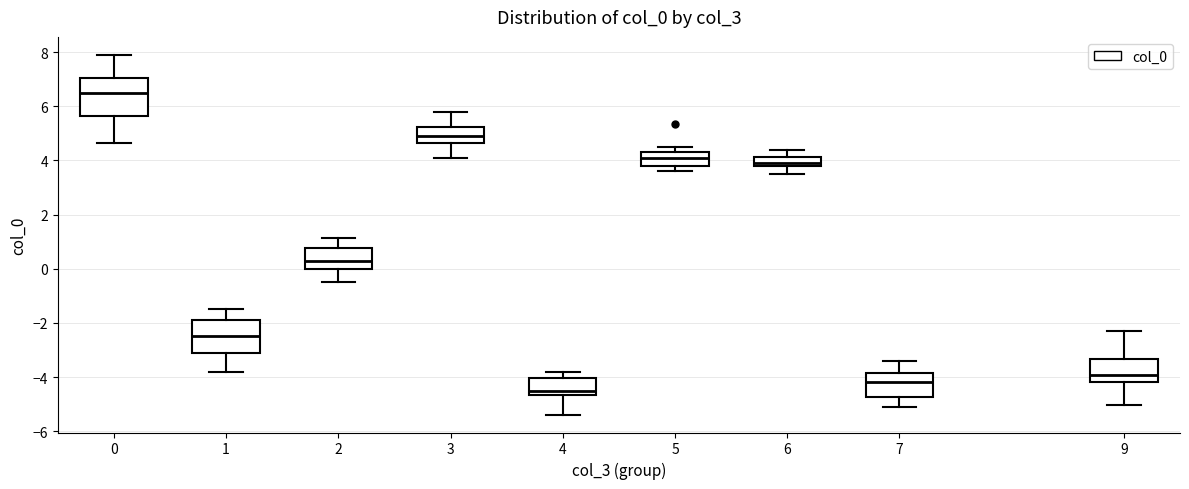

Where is the lower edge of the box at x = 3 on the y-axis? The values are not printed on the chart, so give them approximately, as read against the axis.

4.6